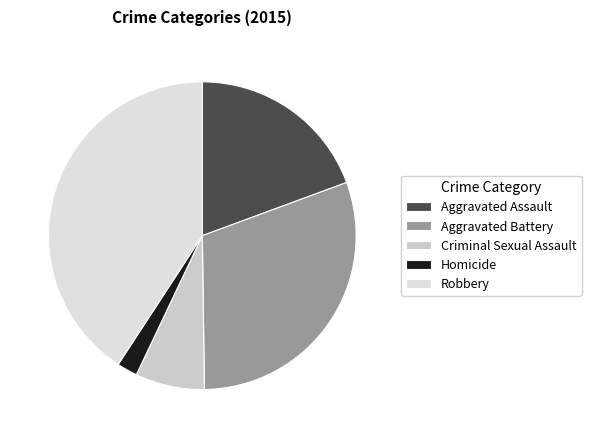

What is the largest slice in the pie chart?

Robbery